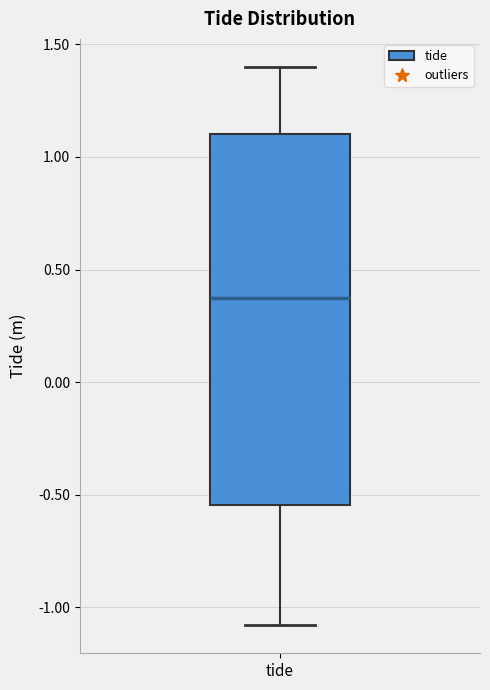

Transcribe this box plot: give where the median line is, the range the box spans, and where the two whiskers end, as read against the y-axis. The values are not printed on the chart, so give them approximately, as read against the axis.

median 0.40, box -0.55 to 1.10, whiskers -1.10 to 1.40